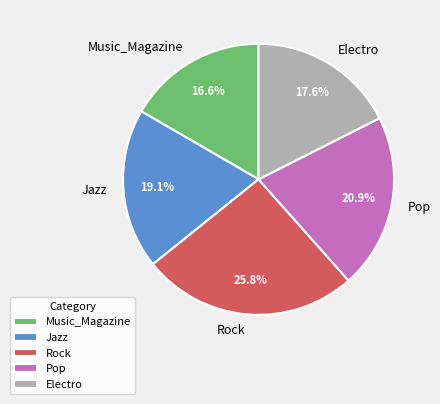

Between Electro and Music_Magazine, which is larger?

Electro